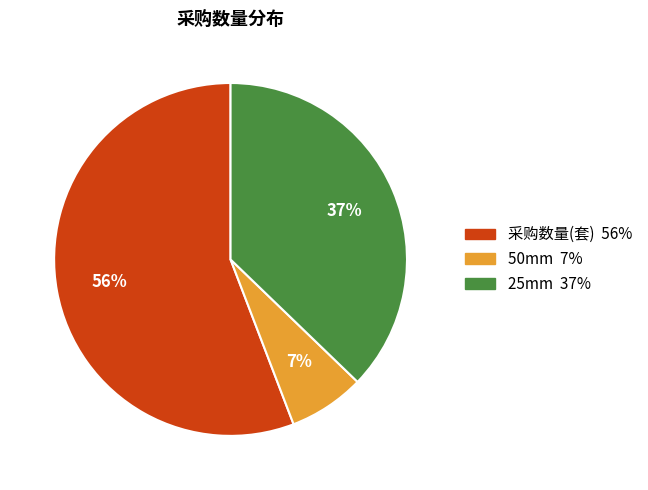

To the nearest percent, what is the difference between the 50mm and 25mm slice percentages?

30%